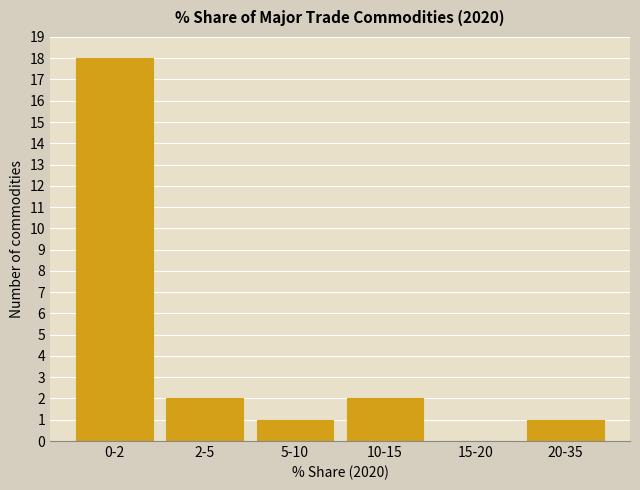

Reading left to right, list all the values displayed in this chart.

0-2=18	2-5=2	5-10=1	10-15=2	15-20=0	20-35=1